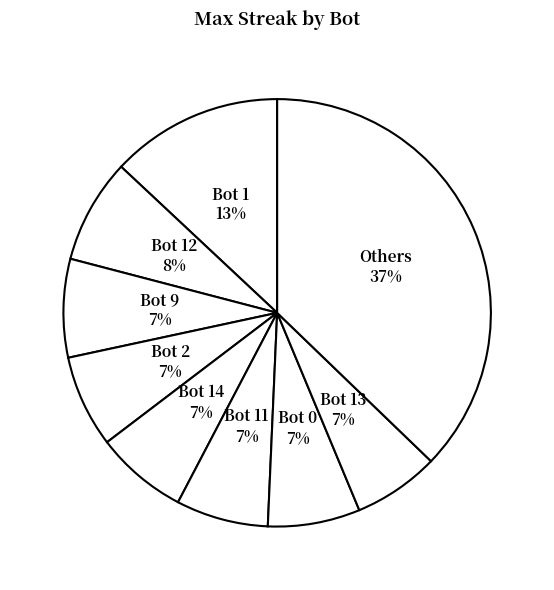

Is the sum of Bot 9 and Bot 2 greater than half?

No